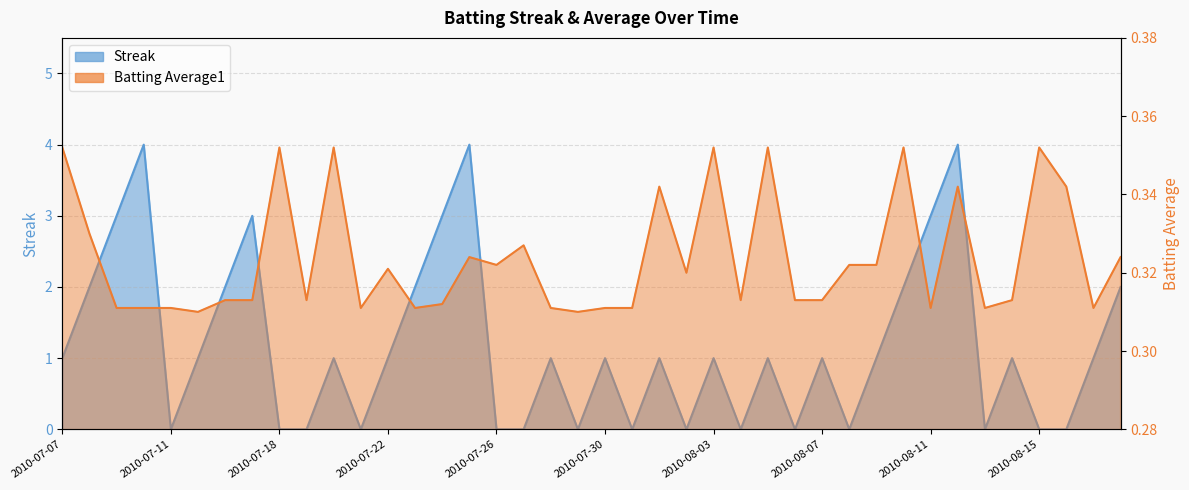

Reading left to right, extract all data points from this chart.

Streak: 1.0	2.0	3.0	4.0	0.0	1.0	2.0	3.0	0.0	0.0	1.0	0.0	1.0	2.0	3.0	4.0	0.0	0.0	1.0	0.0	1.0	0.0	1.0	0.0	1.0	0.0	1.0	0.0	1.0	0.0	1.0	2.0	3.0	4.0	0.0	1.0	0.0	0.0	1.0	2.0
Batting Average1: 0.4	0.3	0.3	0.3	0.3	0.3	0.3	0.3	0.4	0.3	0.4	0.3	0.3	0.3	0.3	0.3	0.3	0.3	0.3	0.3	0.3	0.3	0.3	0.3	0.4	0.3	0.4	0.3	0.3	0.3	0.3	0.4	0.3	0.3	0.3	0.3	0.4	0.3	0.3	0.3